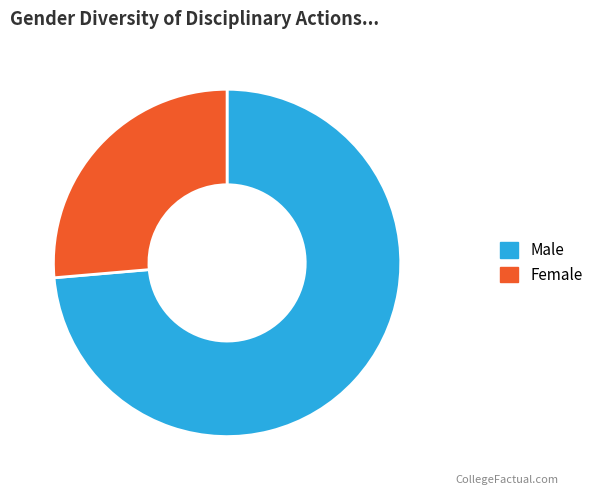

Does any single category account for the majority?

Yes